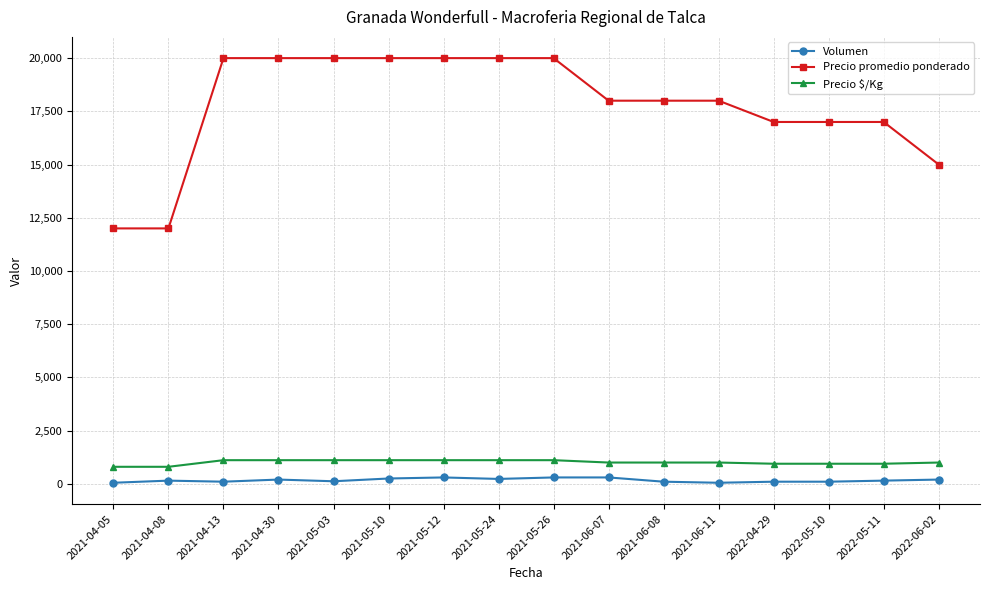

What is the label of the 3rd point from the left?

2021-04-13